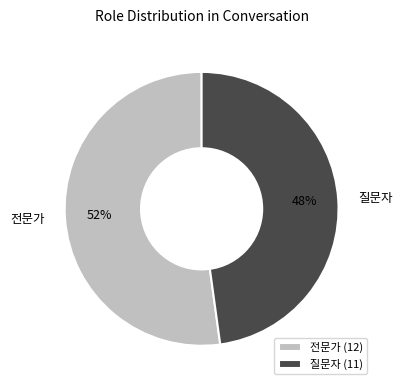

To the nearest percent, what is the difference between the 전문가 and 질문자 slice percentages?

4%